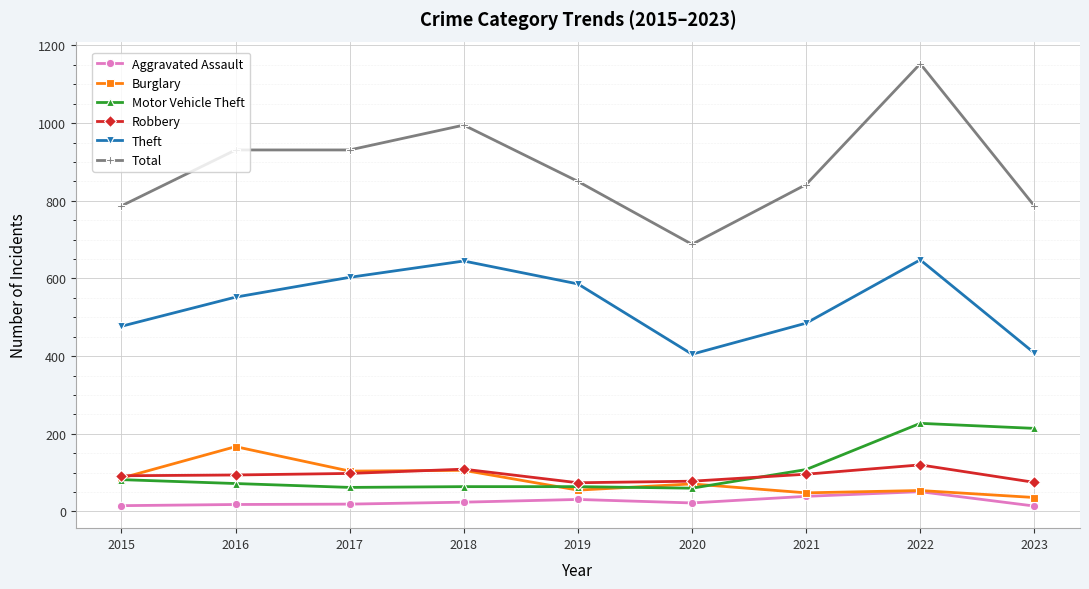

What is the maximum value shown in the chart?

1153